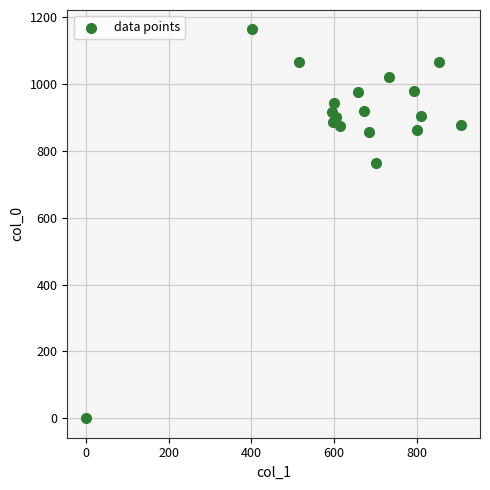

What Y value in the scatter plot is closest to 581?

763.3